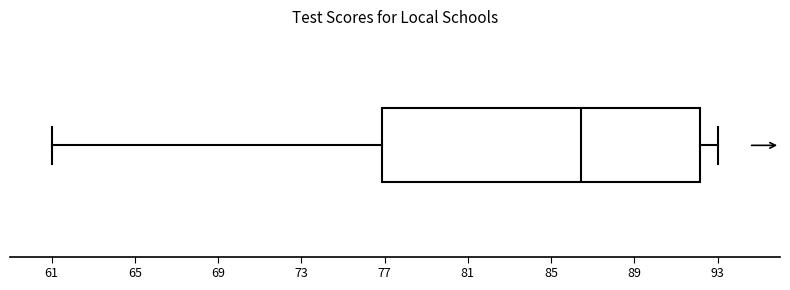

Transcribe this box plot: give where the median line is, the range the box spans, and where the two whiskers end, as read against the x-axis. The values are not printed on the chart, so give them approximately, as read against the axis.

median 86.5, box 77.0 to 92.0, whiskers 61.0 to 93.0